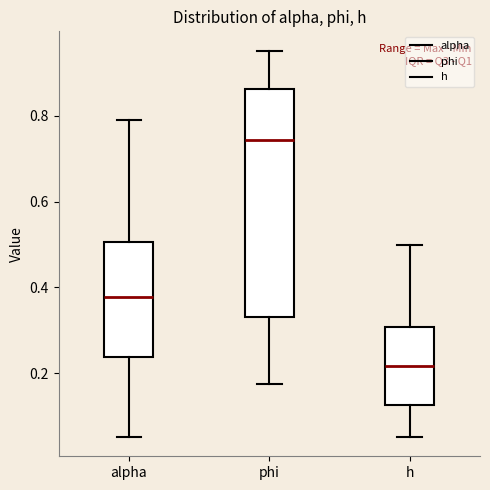

Reading left to right, transcribe this box plot: for each box, give where its median line is, the range the box spans, and where its two whiskers end, as read against the y-axis. The values are not printed on the chart, so give them approximately, as read against the axis.

alpha: median 0.38, box 0.24 to 0.50, whiskers 0.06 to 0.78
phi: median 0.74, box 0.34 to 0.86, whiskers 0.18 to 0.96
h: median 0.22, box 0.12 to 0.30, whiskers 0.06 to 0.50